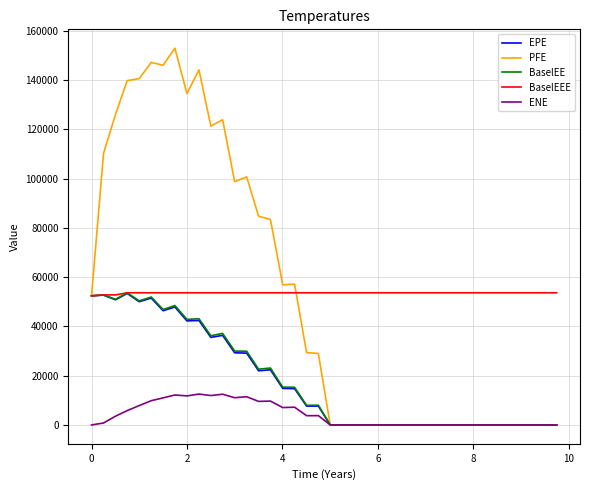

How many values in the ENE series exceed 0?

19